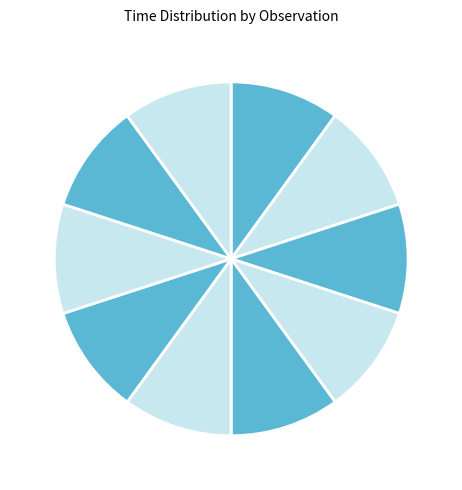

Is there any slice that represents more than half of the pie?

No